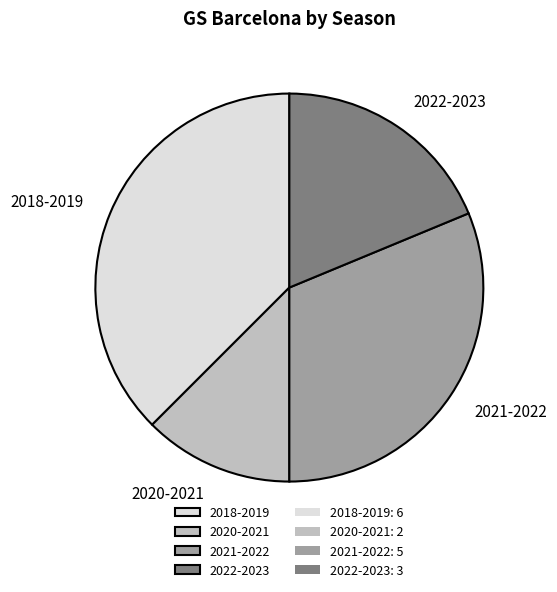

Is it true that 2018-2019 is 51% of the pie?

False